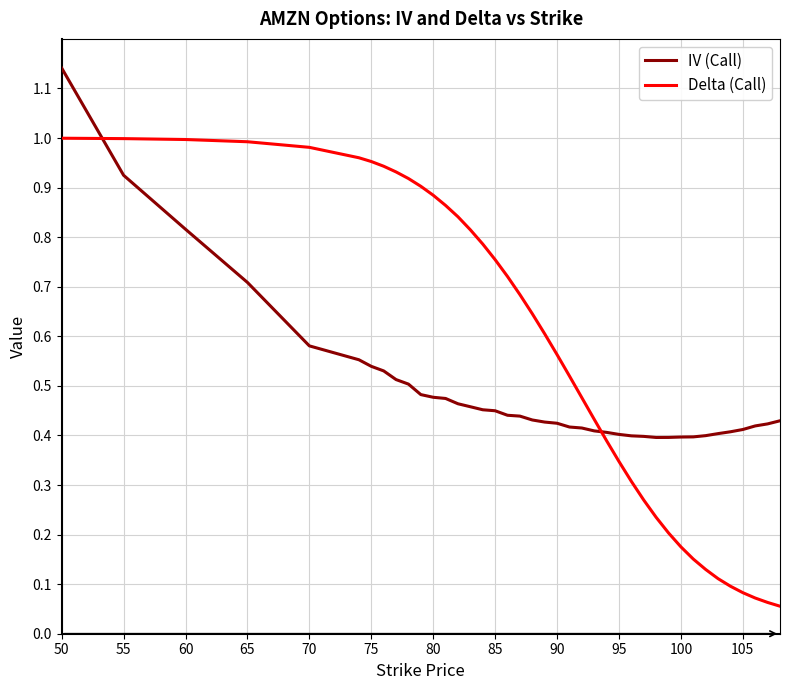

What are all the series names shown in the legend?

IV (Call), Delta (Call)